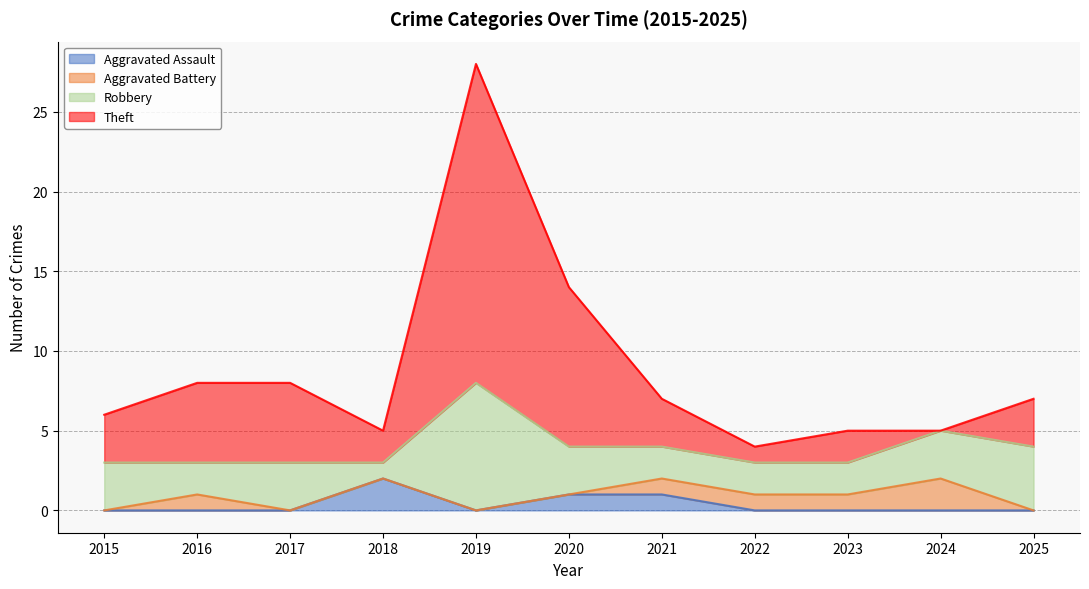

What is the total value across all series at 2015?

6